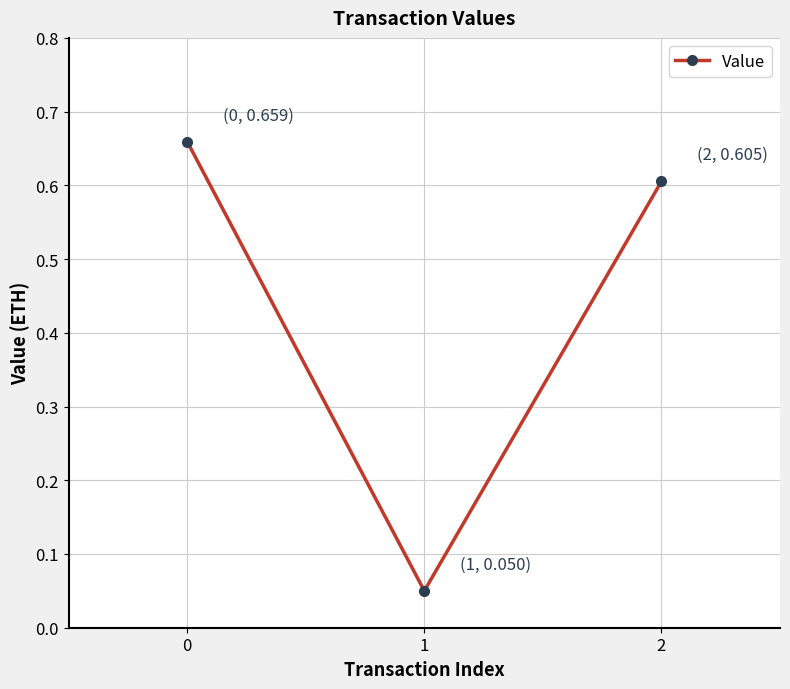

What is the difference between the maximum and minimum values?

0.6